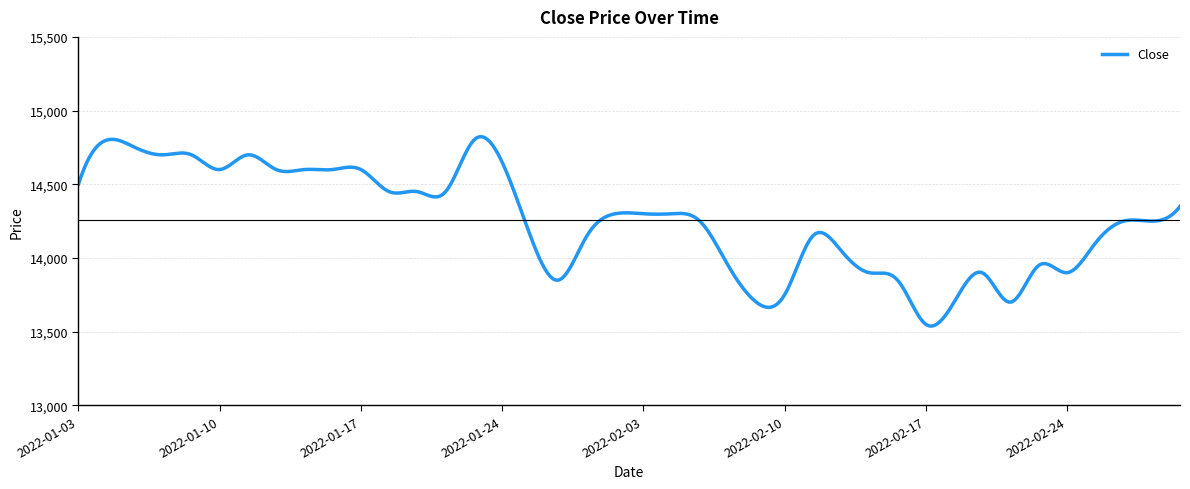

What is the difference between the second highest and second lowest values?

1281.6